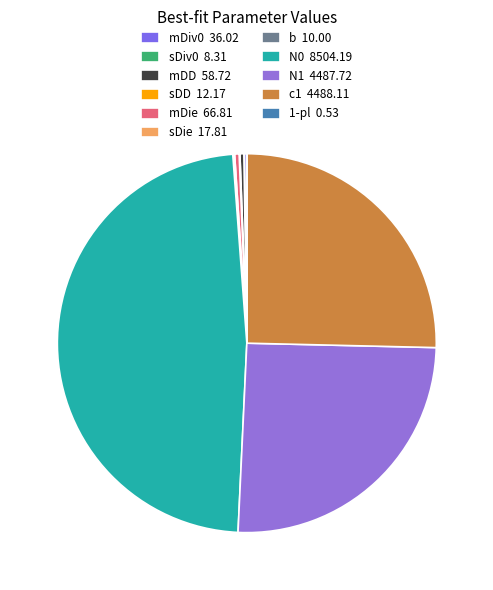

Count the number of slices in the pie.

11